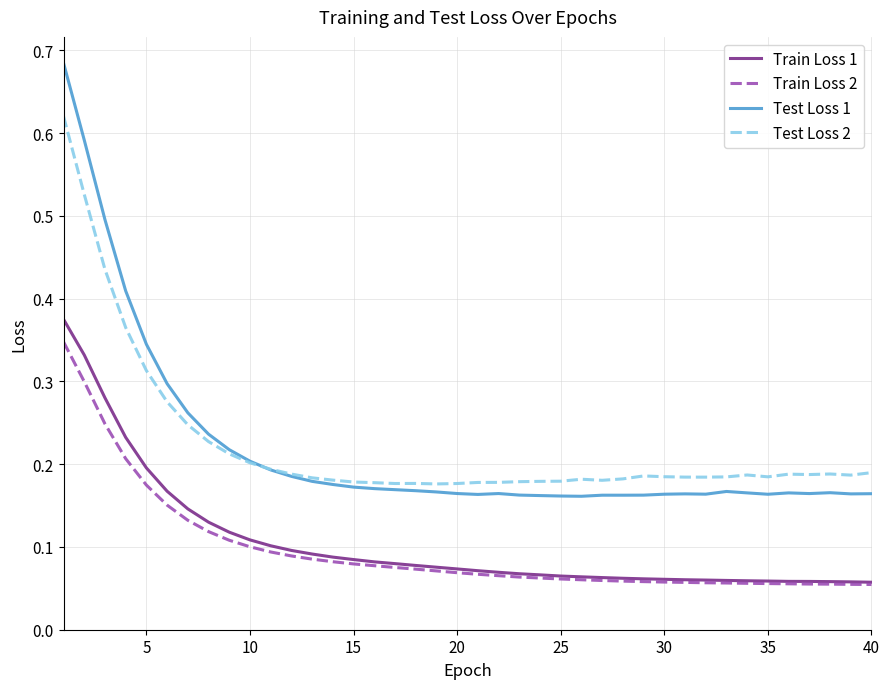

True or false: Test Loss 2 and Train Loss 2 cross at least once.

False